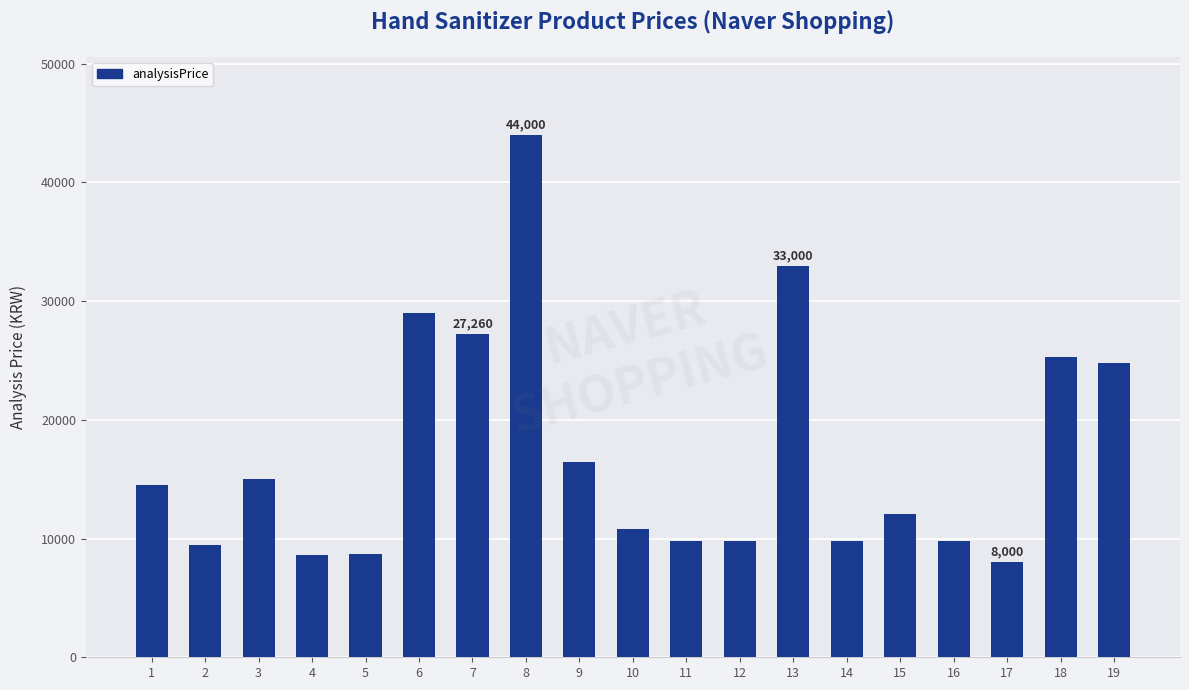

Where is the data nearest to the value 26000?

18